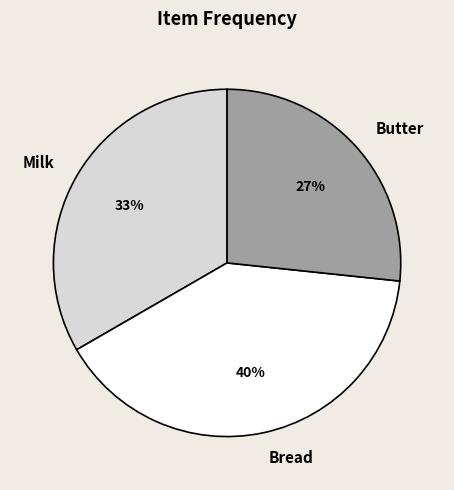

To the nearest percent, what is the difference between the largest and smallest slice percentages?

13%